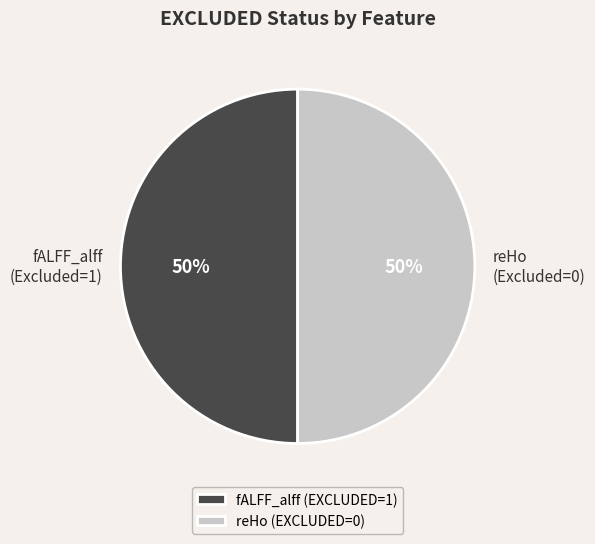

True or false: fALFF_alff (Excluded=1) accounts for 50% of the total.

True